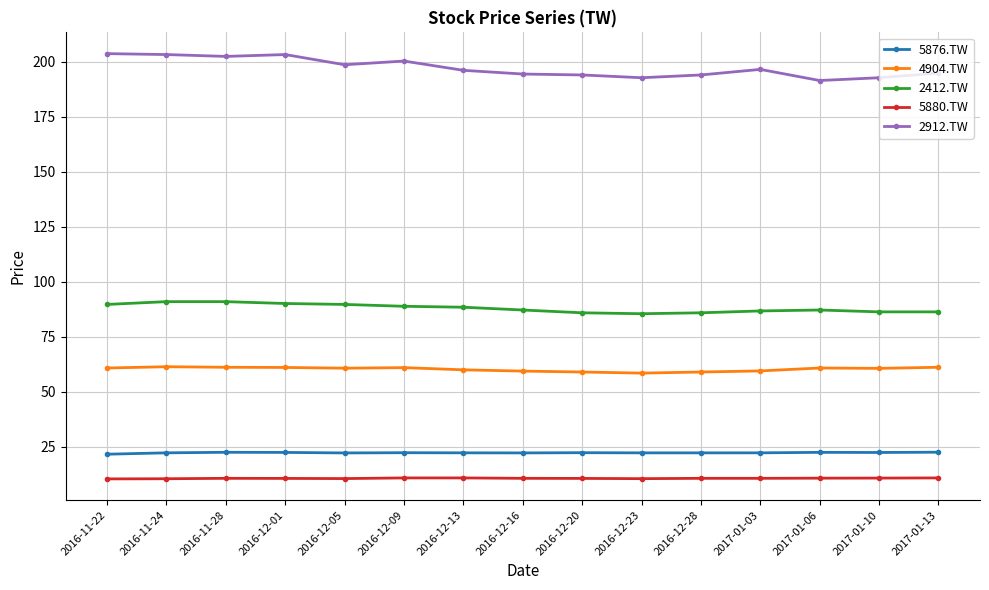

Rank the series by their maximum value, from highest to lowest.

2912.TW, 2412.TW, 4904.TW, 5876.TW, 5880.TW